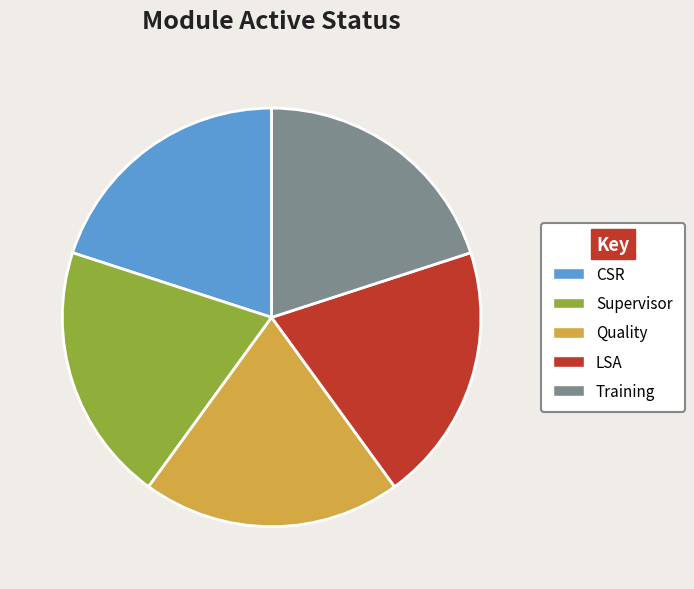

How many segments does this pie chart have?

5